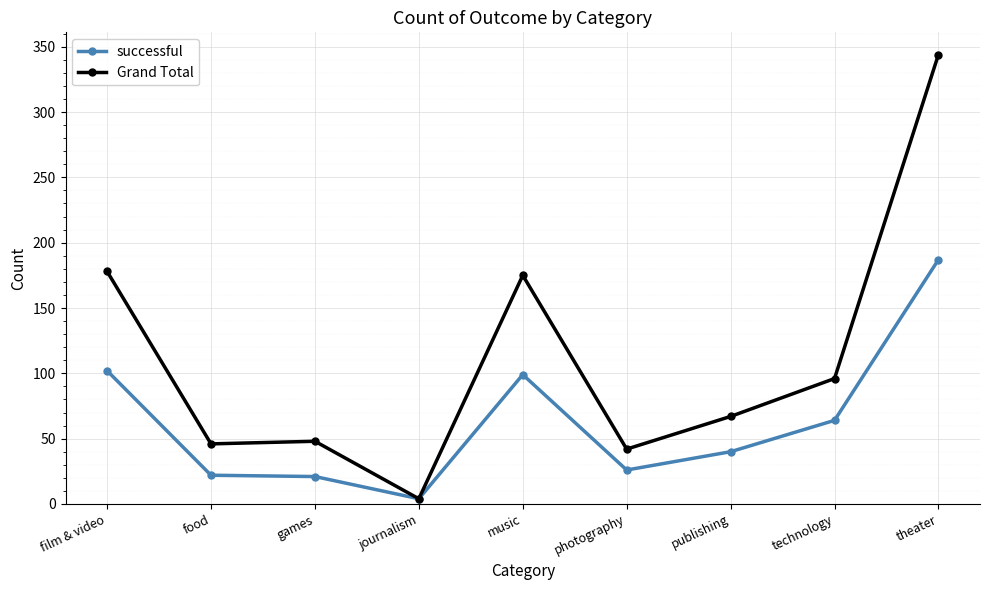

Does the chart display data point markers on the line(s)?

Yes